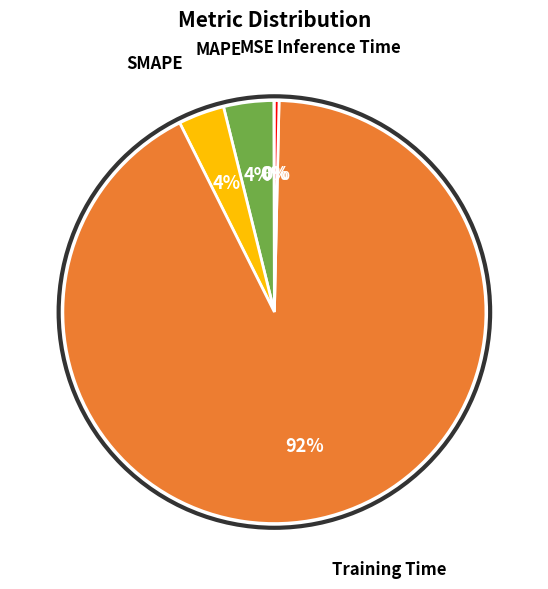

Which category accounts for the majority?

Training Time